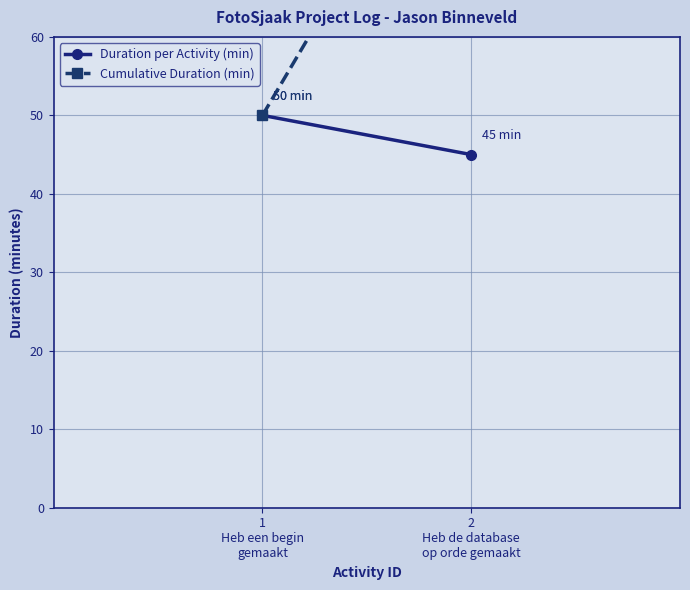

What is the sum of the Cumulative Duration (min) values at 1
Heb een begin
gemaakt and 2
Heb de database
op orde gemaakt?

145